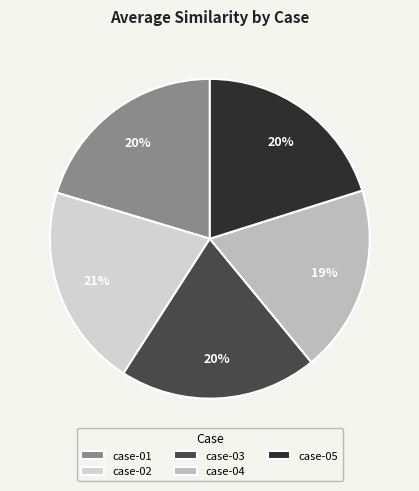

Which slice is the smallest?

case-04